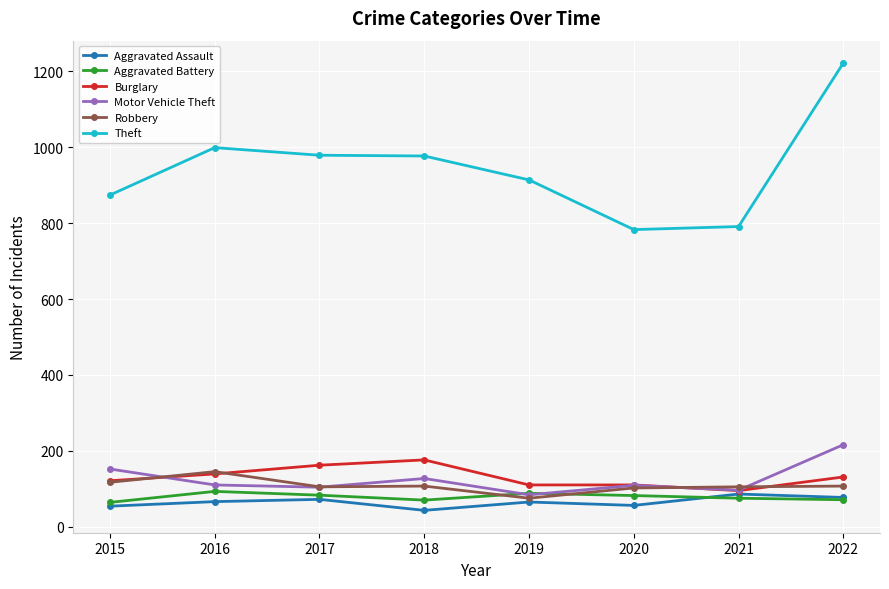

Which series has the widest spread of values?

Theft